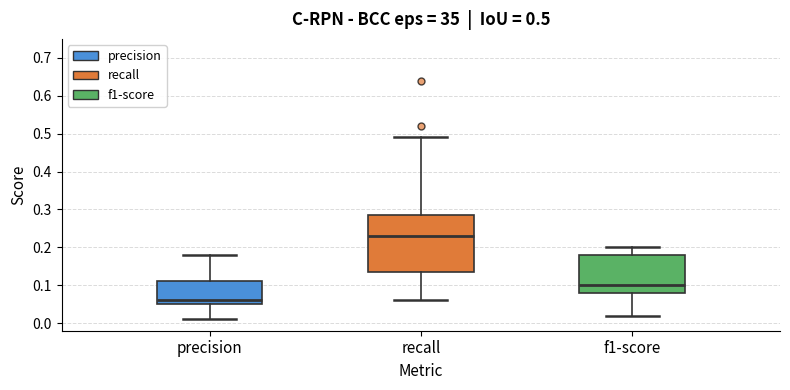

Which box is the tallest, from its lower edge to its upper edge?

recall